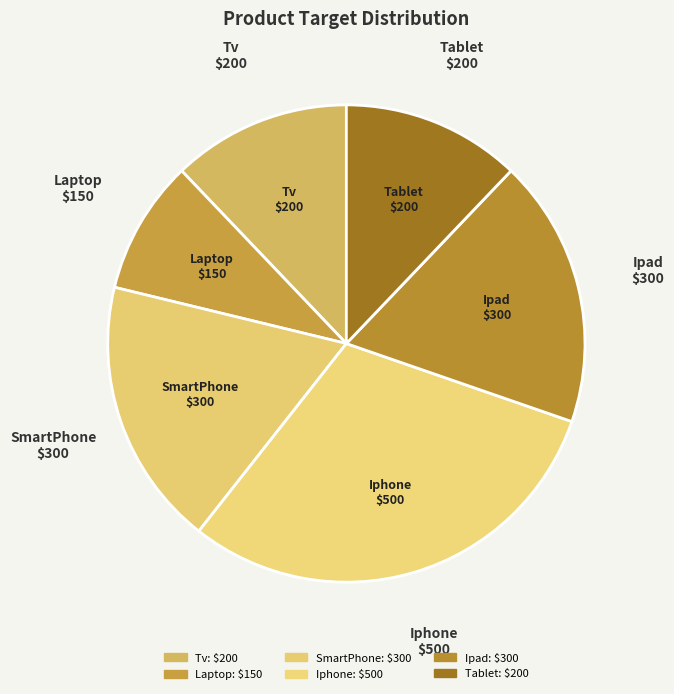

Which category has the smallest portion of the pie?

Laptop